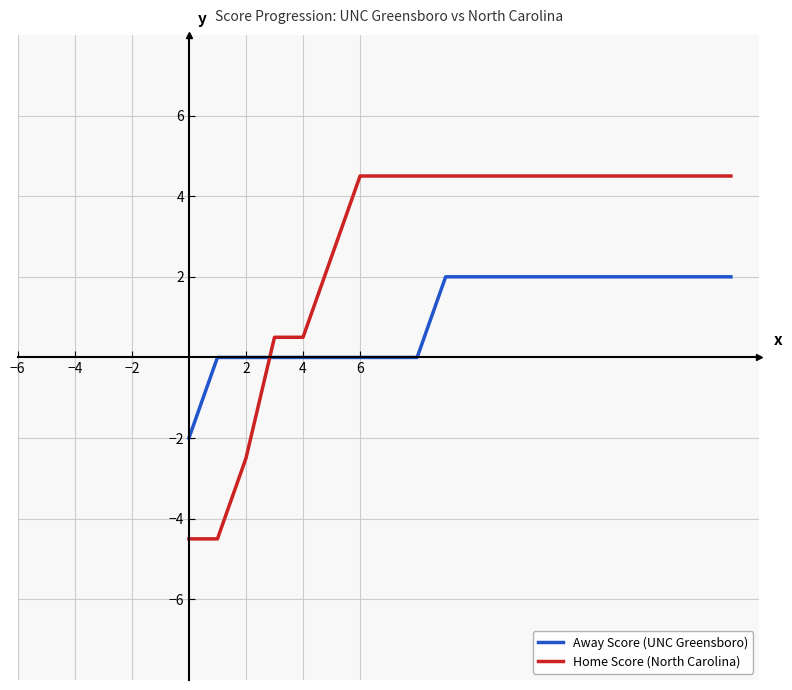

How many times do Away Score (UNC Greensboro) and Home Score (North Carolina) cross each other?

1